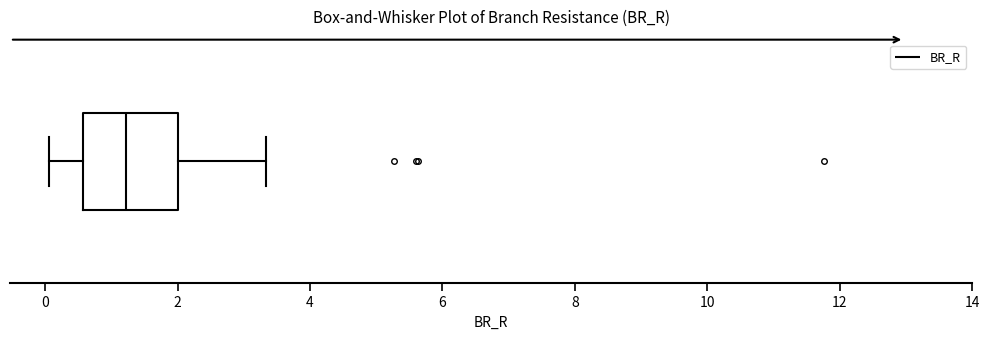

Where does the median line of the box sit on the x-axis? The values are not printed on the chart, so give them approximately, as read against the axis.

1.2